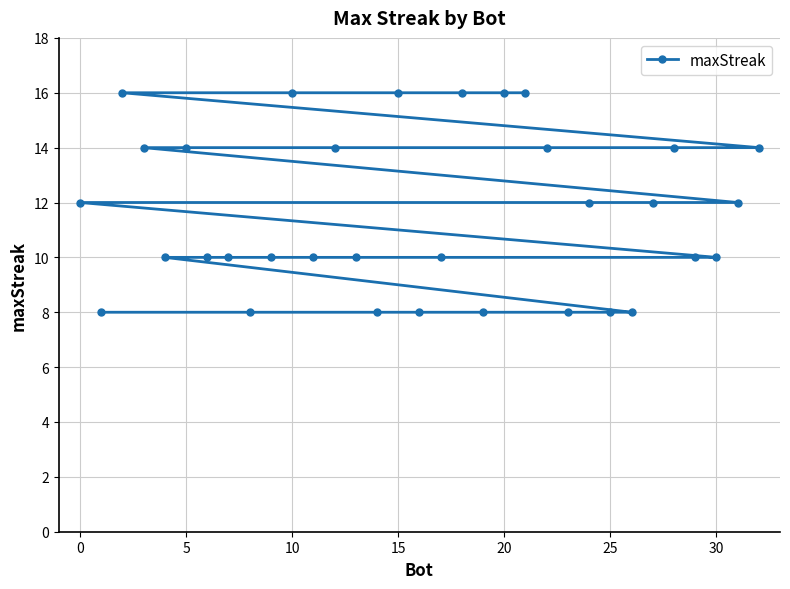

What is the greatest value displayed?

16